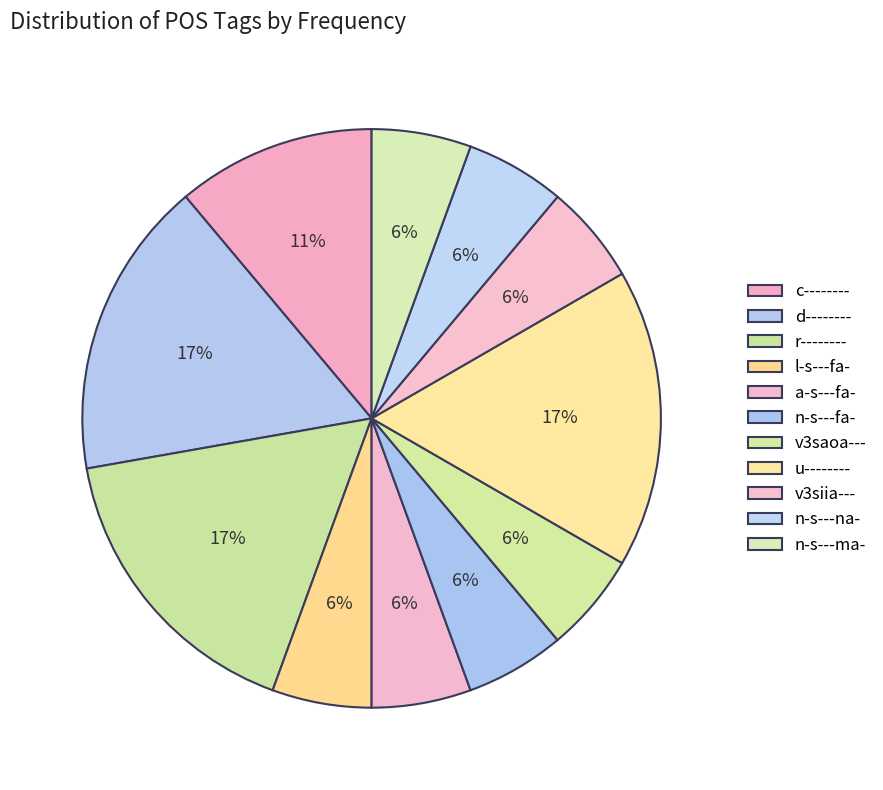

To the nearest percent, what portion does v3siia--- represent?

6%